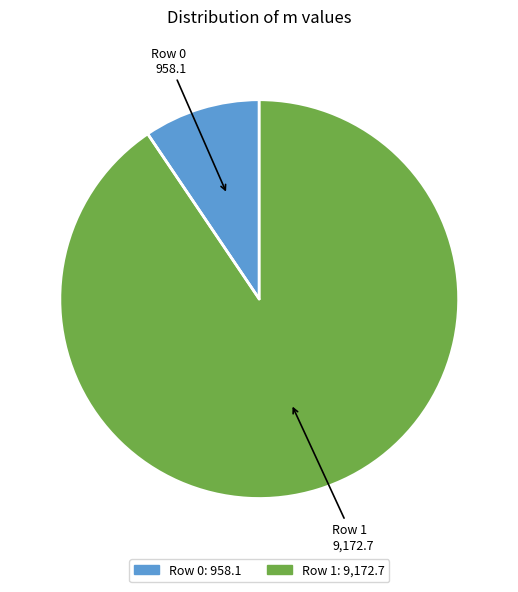

Which category has the biggest portion of the pie?

Row 1